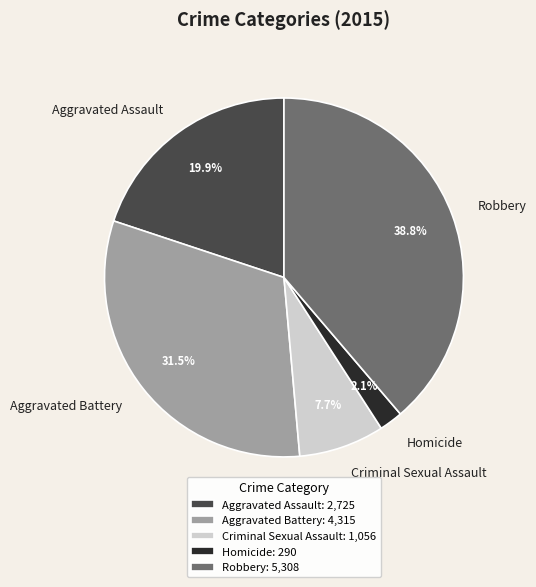

To the nearest percent, what percentage of the pie is Criminal Sexual Assault?

8%